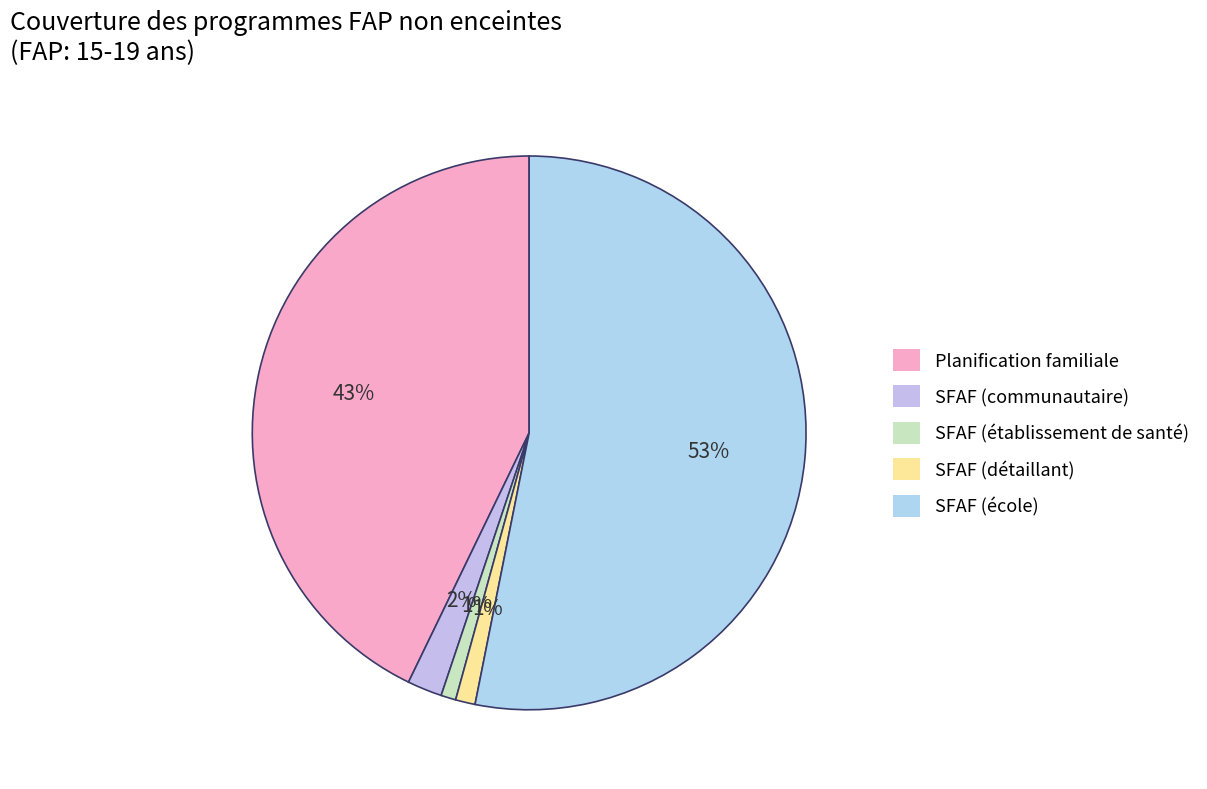

Is it true that SFAF (détaillant) is 1% of the pie?

True